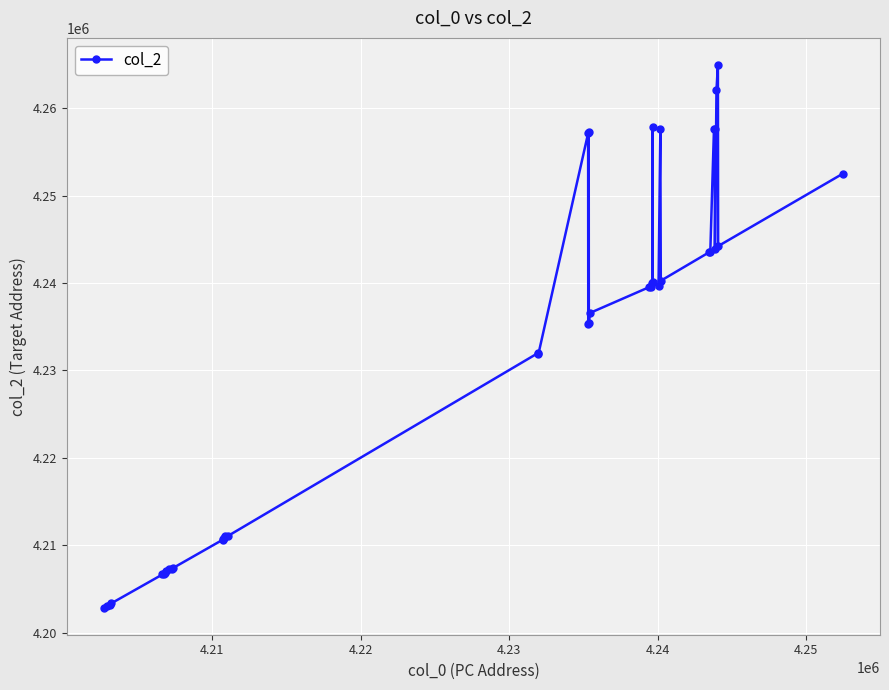

What is the average value?

4230663